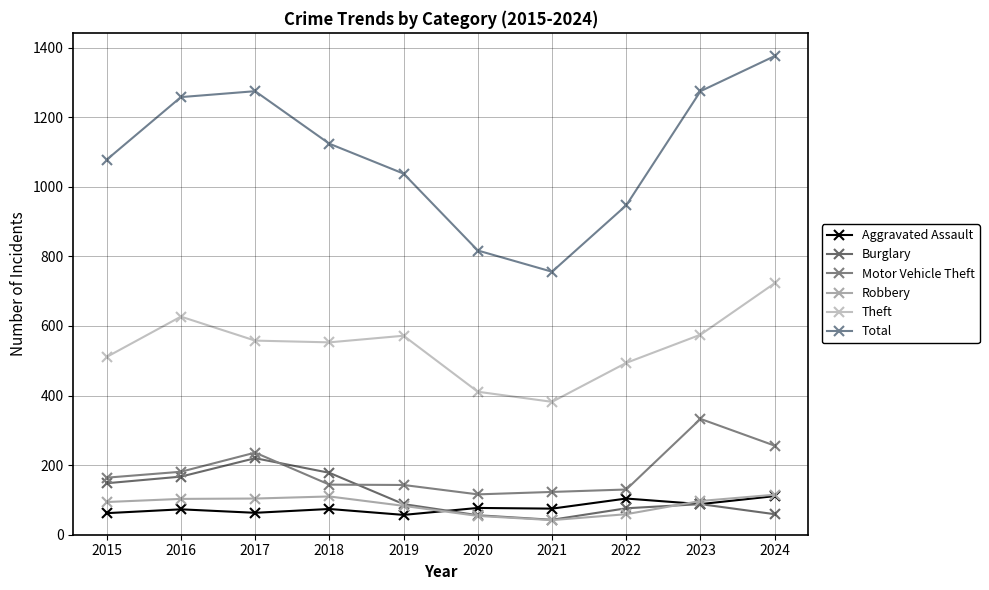

Is the value of Total at 2021 greater than the value of Motor Vehicle Theft at 2021?

Yes